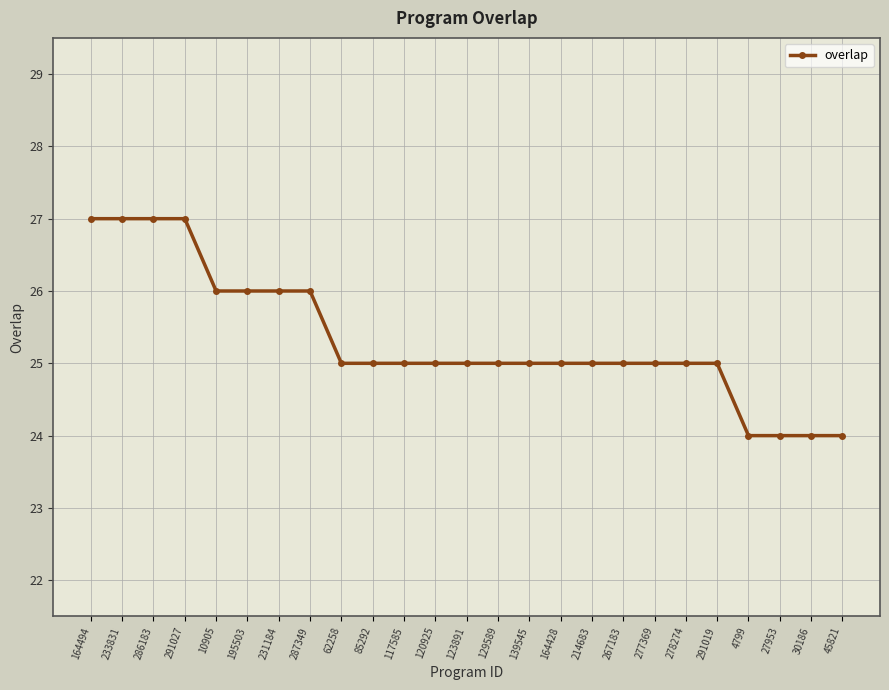

Does the chart have visible grid lines?

Yes